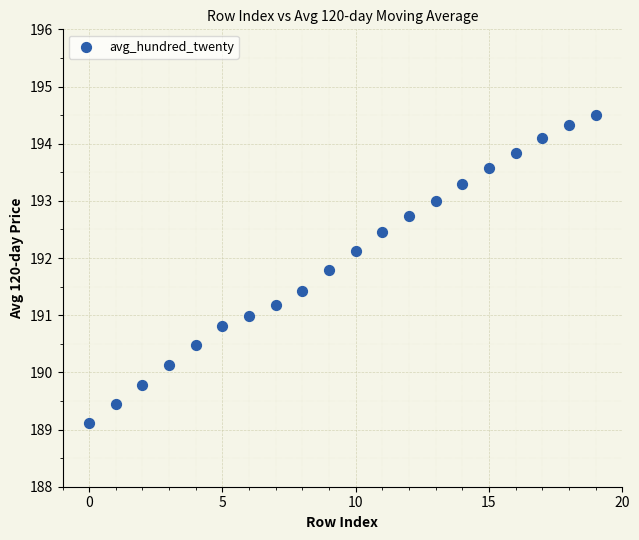

What is the range of Y values (max minus min)?

5.4